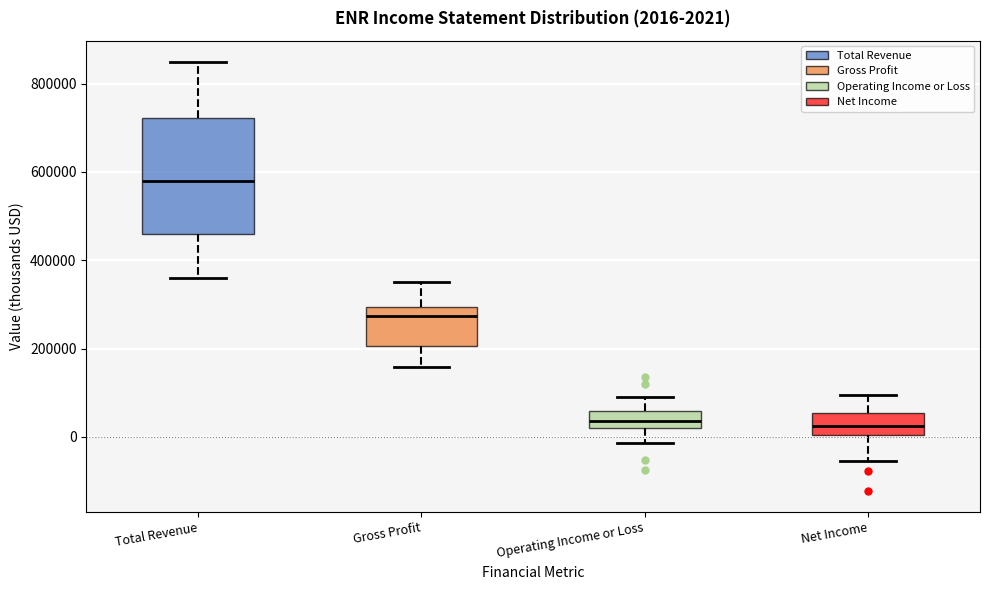

Which box is the tallest, from its lower edge to its upper edge?

Total Revenue